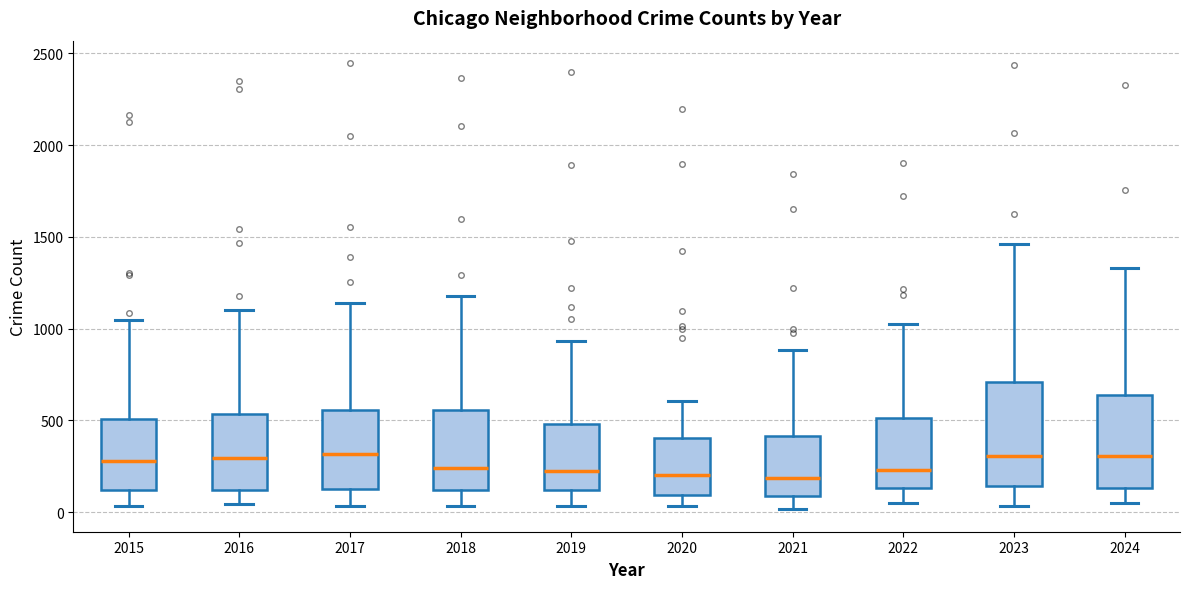

Comparing the boxes themselves (not the whiskers), which one is the tallest?

2023